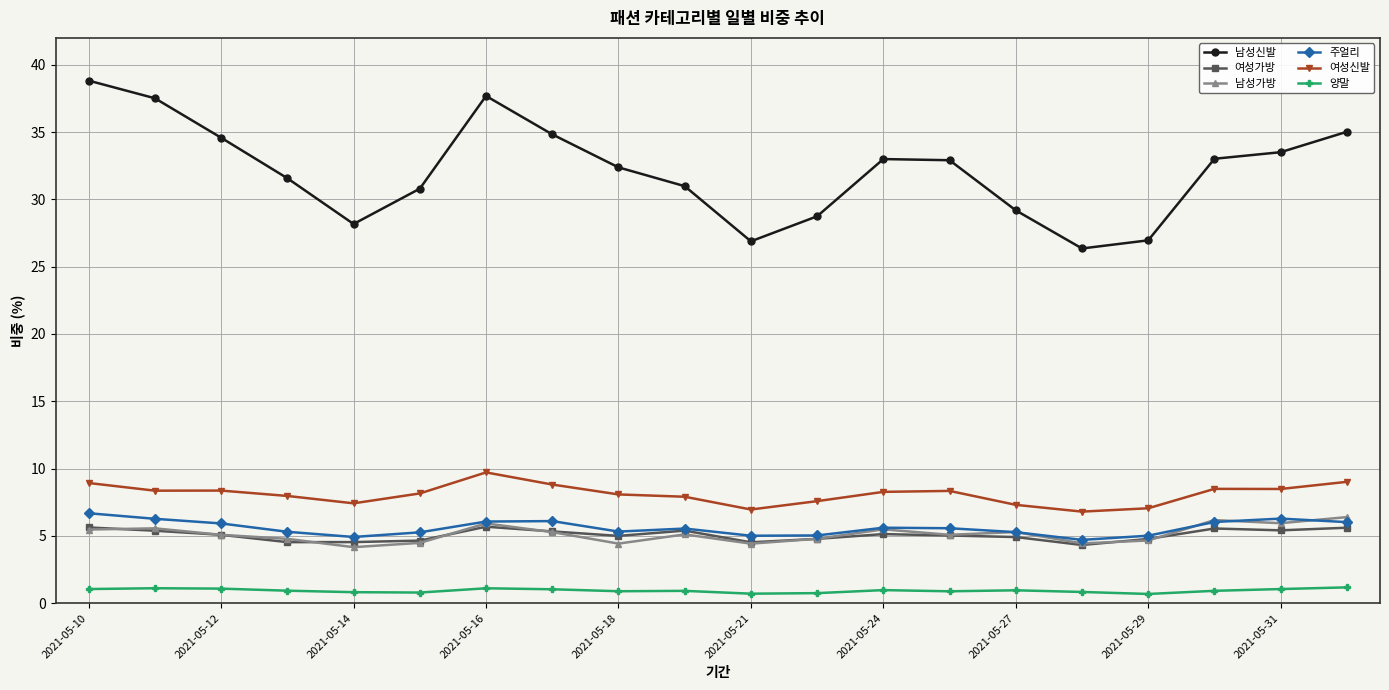

Count the number of categories in the chart.

20